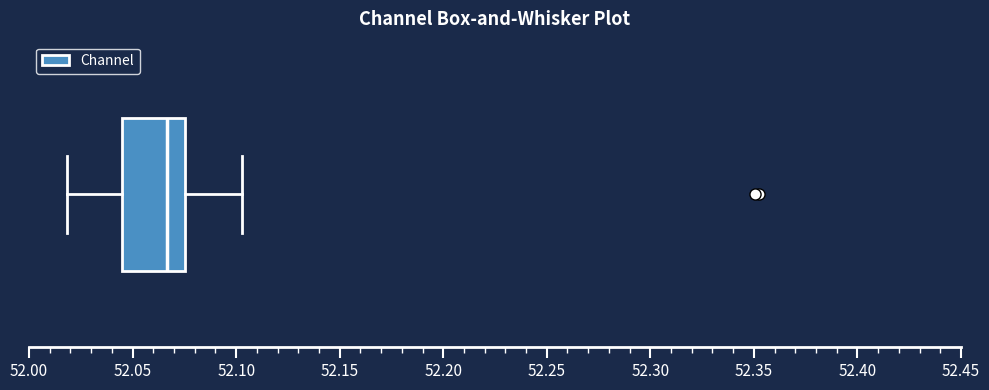

Transcribe this box plot: give where the median line is, the range the box spans, and where the two whiskers end, as read against the x-axis. The values are not printed on the chart, so give them approximately, as read against the axis.

median 52.065, box 52.045 to 52.075, whiskers 52.020 to 52.105